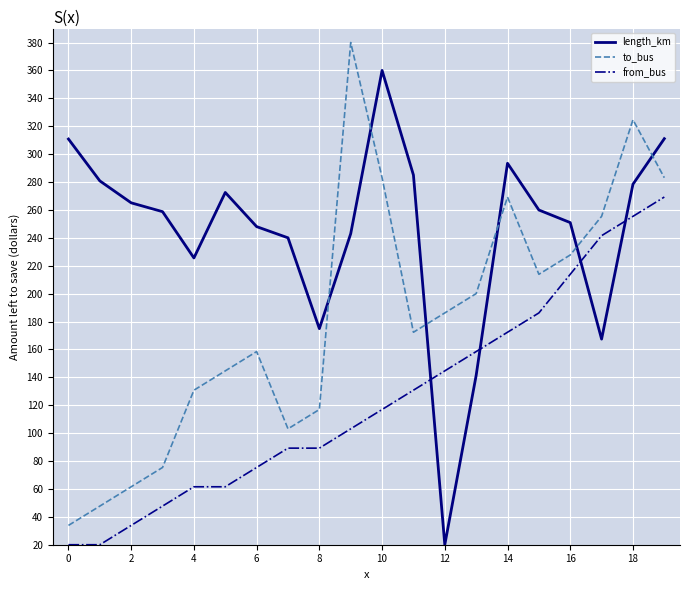

What is the greatest value displayed?

380.0